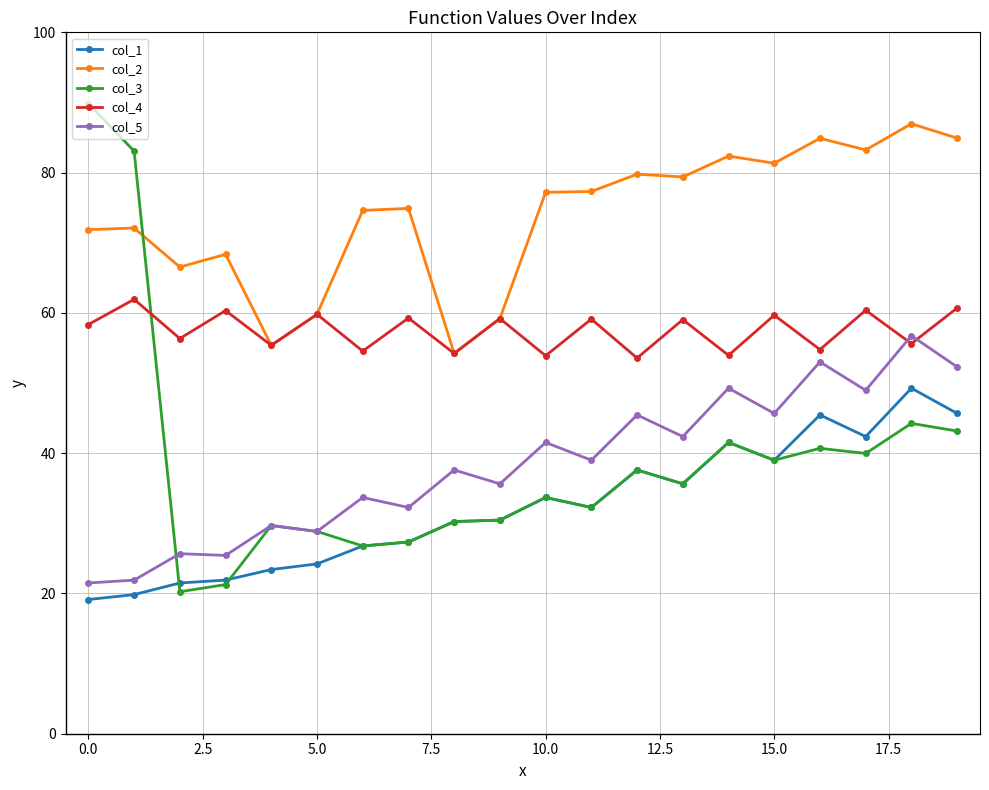

Which series has the widest spread of values?

col_3